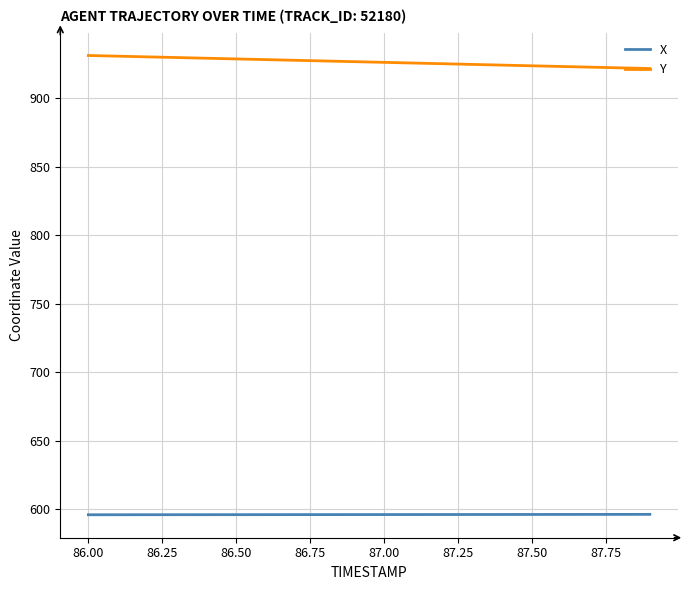

True or false: Y and X cross at least once.

False